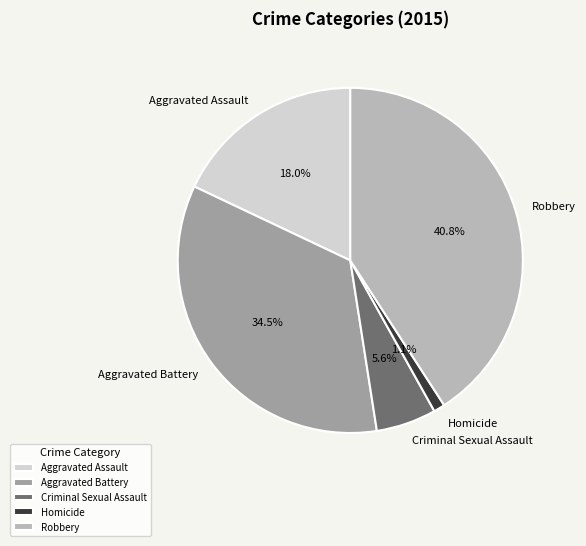

Combined, do Robbery and Aggravated Assault account for over 50%?

Yes